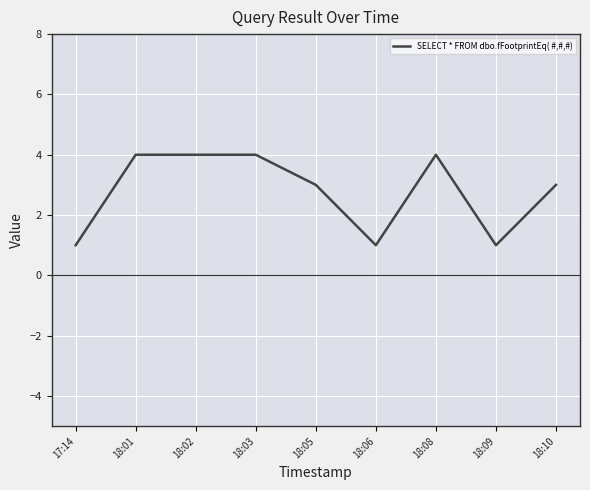

Reading left to right, transcribe all the data shown in this chart.

17:14=1	18:01=4	18:02=4	18:03=4	18:05=3	18:06=1	18:08=4	18:09=1	18:10=3